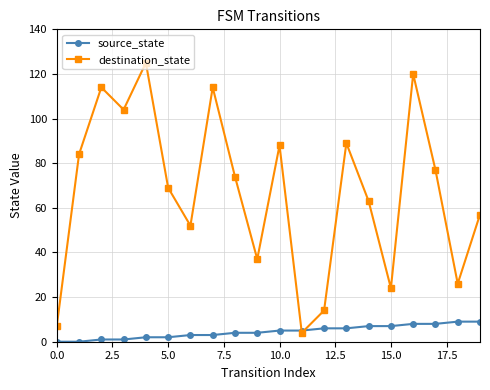

How many lines are shown in the chart?

2